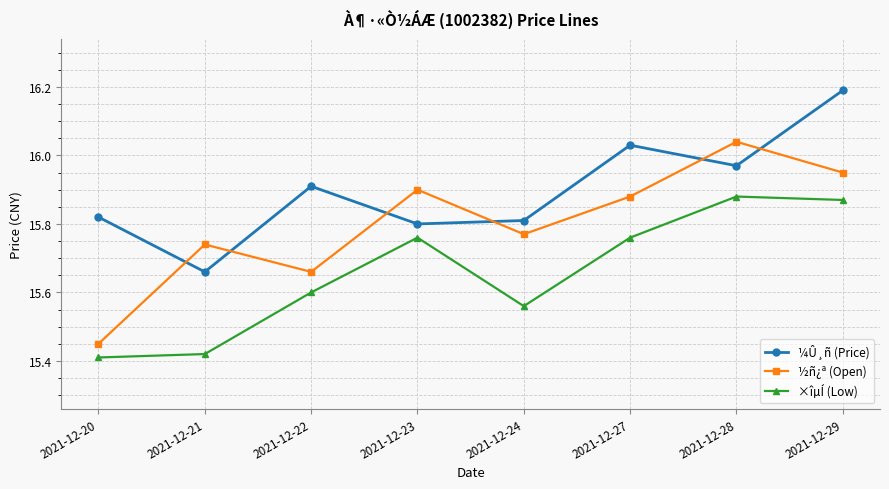

Does the chart display data point markers on the line(s)?

Yes